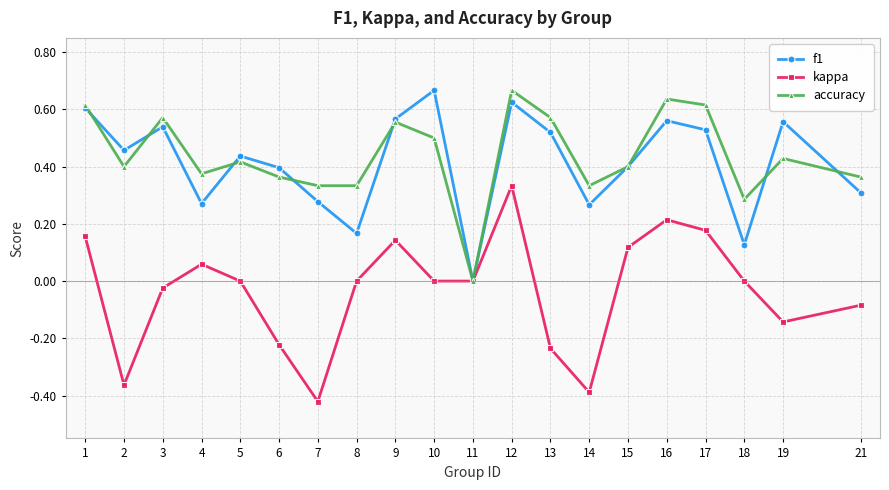

At which category is the sum across all series the highest?

12